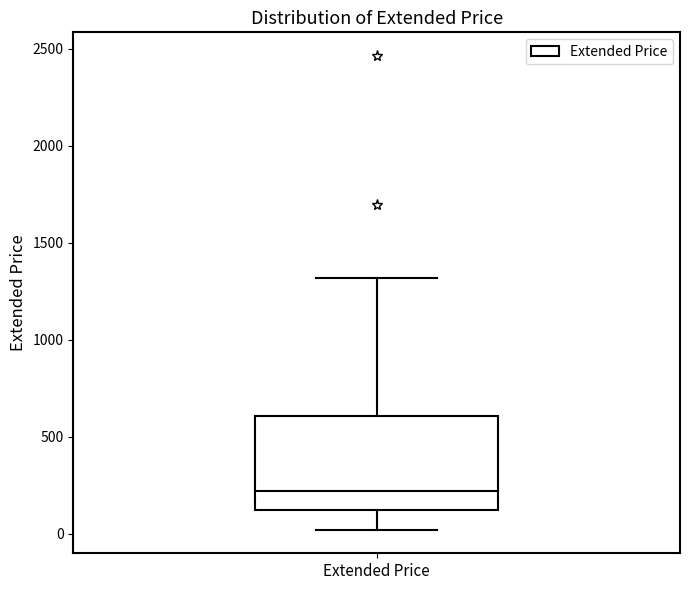

Where is the lower edge of the box for Extended Price on the y-axis? The values are not printed on the chart, so give them approximately, as read against the axis.

100